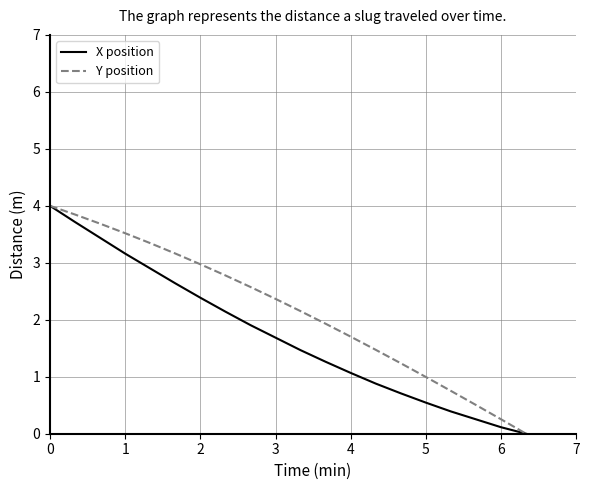

How many positive values does the Y position series have?

19